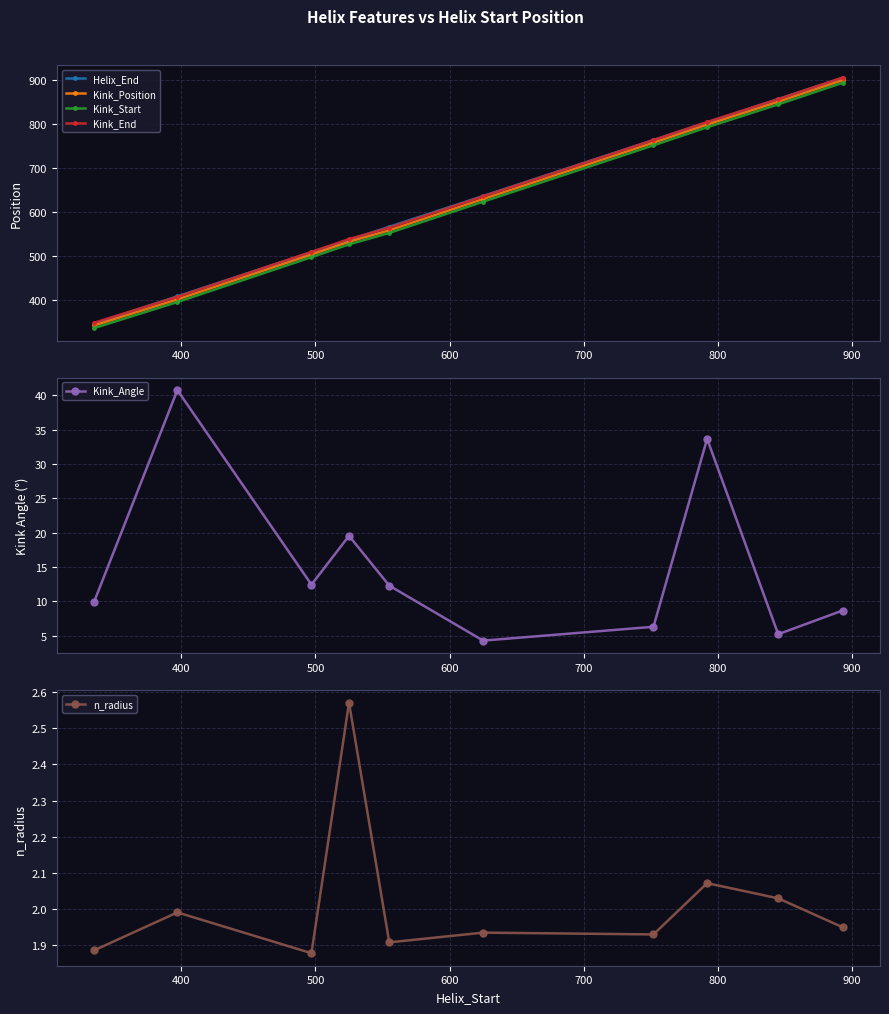

Which series has the widest spread of values?

Helix_End